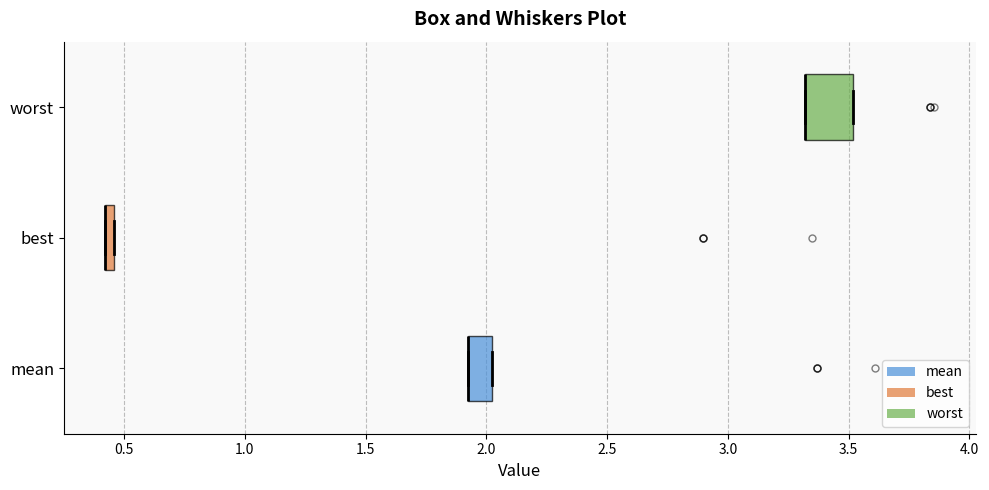

Which box is the widest, from its left edge to its right edge?

worst